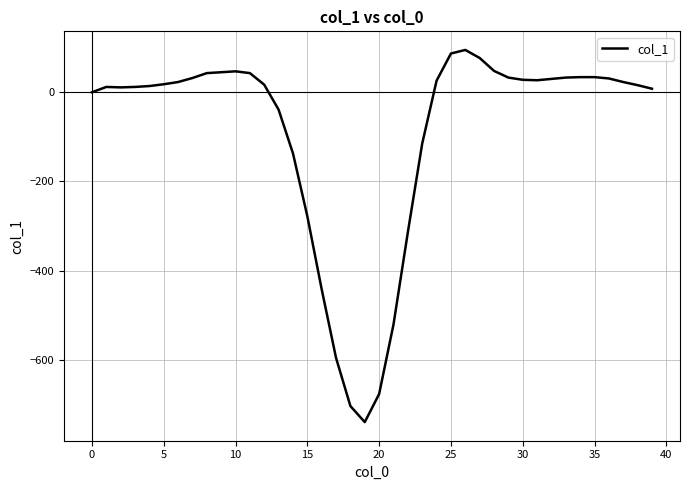

What is the minimum value shown in the chart?

-740